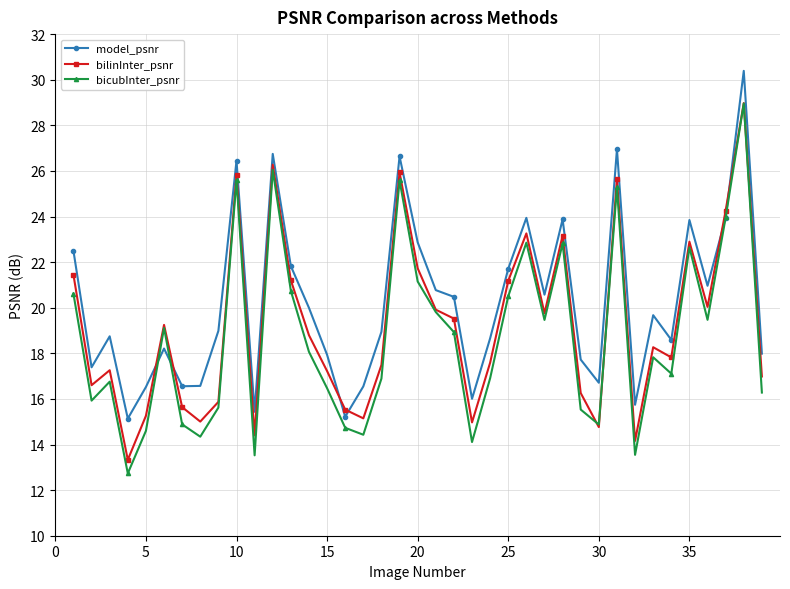

Which series has the widest spread of values?

bicubInter_psnr